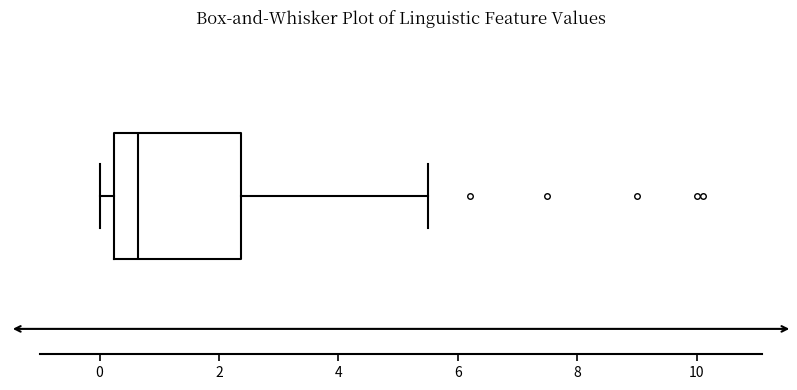

Where does the right whisker of the box end on the x-axis? The values are not printed on the chart, so give them approximately, as read against the axis.

5.6